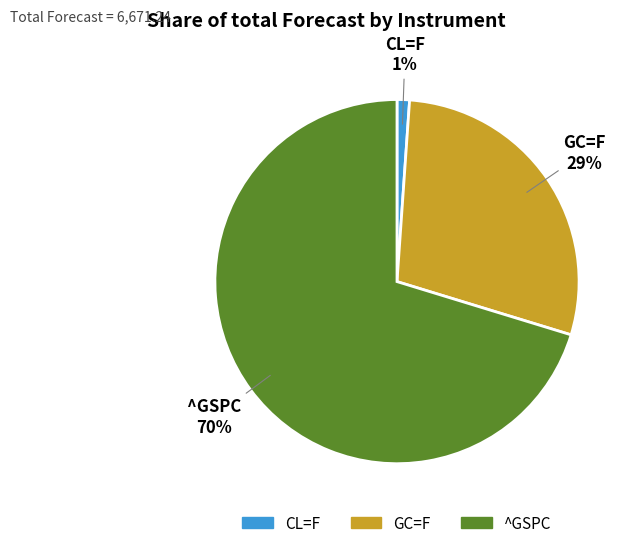

Does any single category account for the majority?

Yes